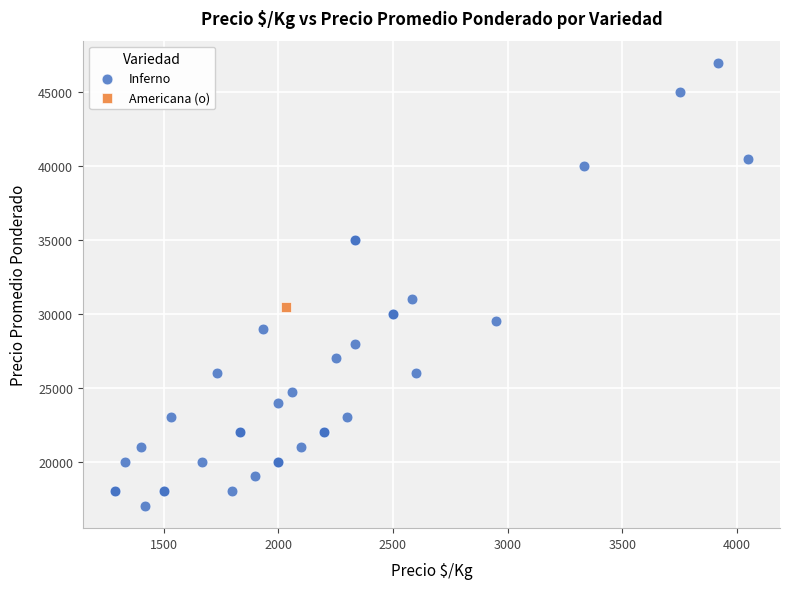

What are all the series names shown in the legend?

Inferno, Americana (o)